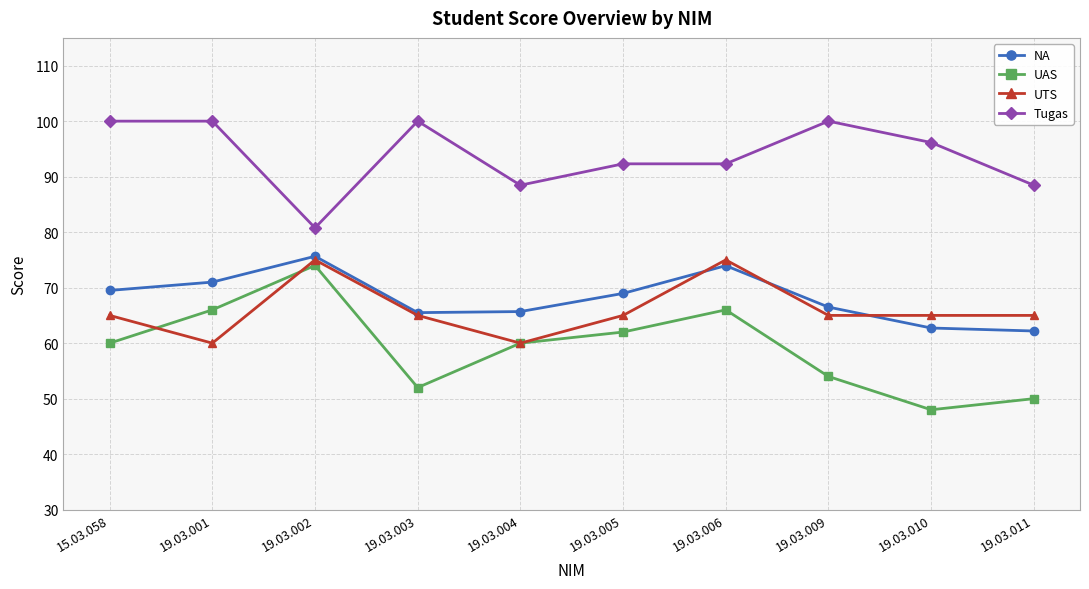

How many values in the Tugas series are below 96?

5